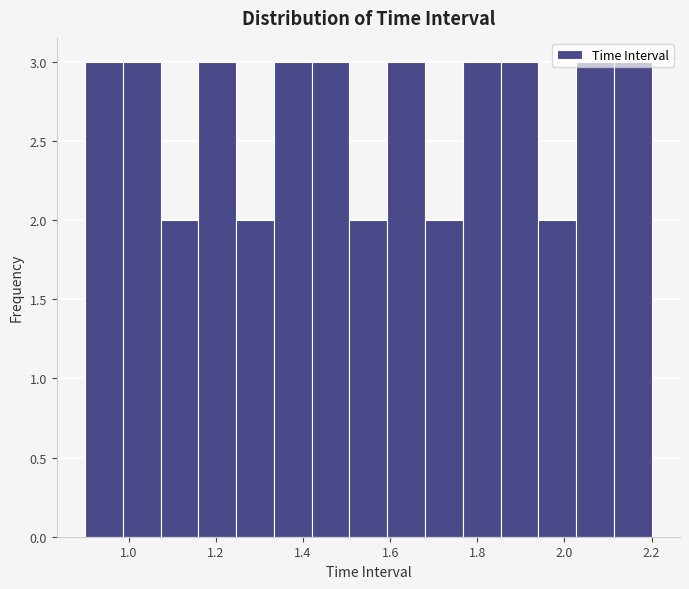

How tall is the bar that spans 1.60 to 1.68 on the x-axis? Neither the bar edges nor the heights are printed on the chart, so give them approximately, as read against the axes.

3